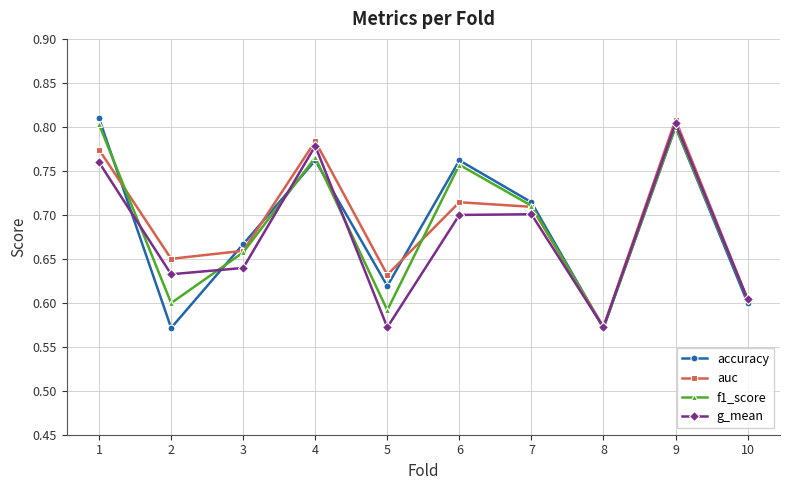

True or false: g_mean has more than 1 points higher than both neighbors.

True